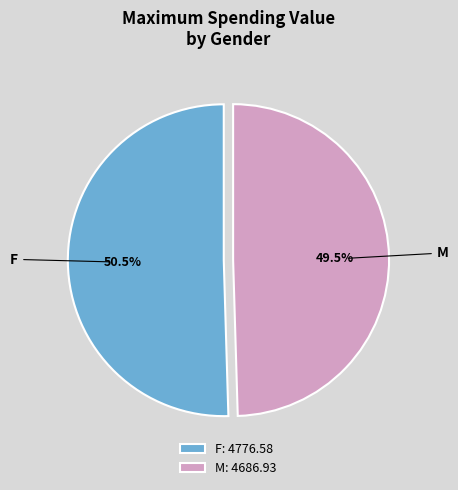

Between M and F, which is larger?

F